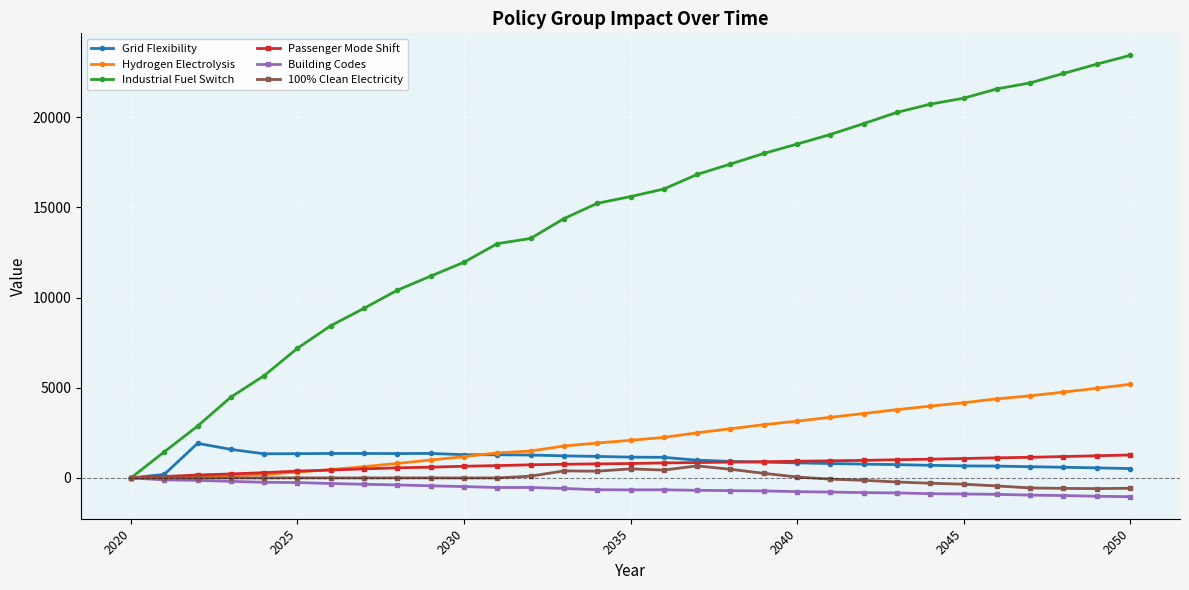

Which series has the widest spread of values?

Industrial Fuel Switch